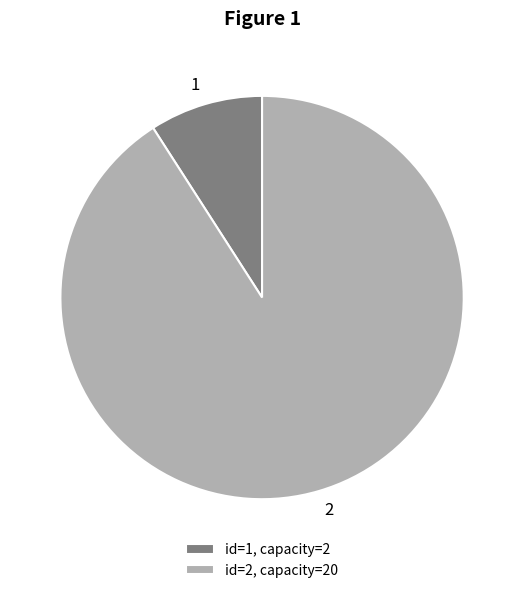

Which category has the biggest portion of the pie?

2